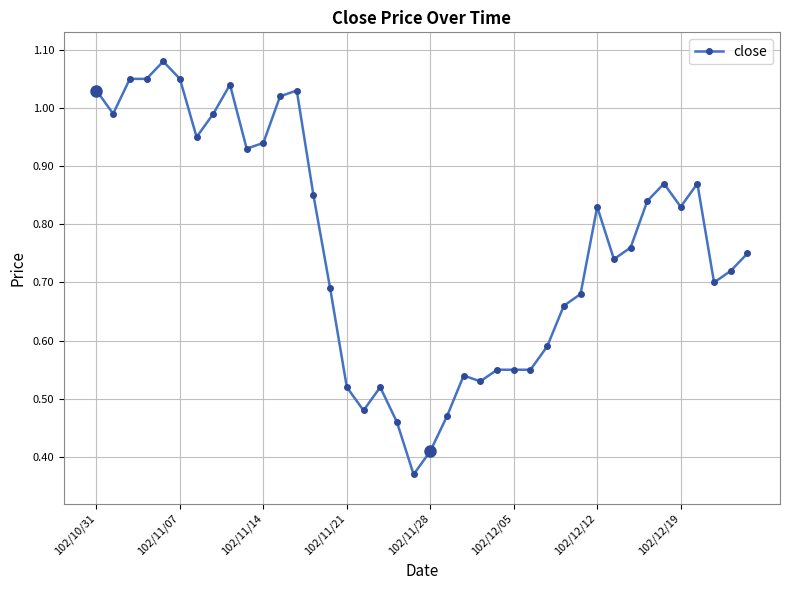

True or false: the data has more than 0 interior local peaks.

True